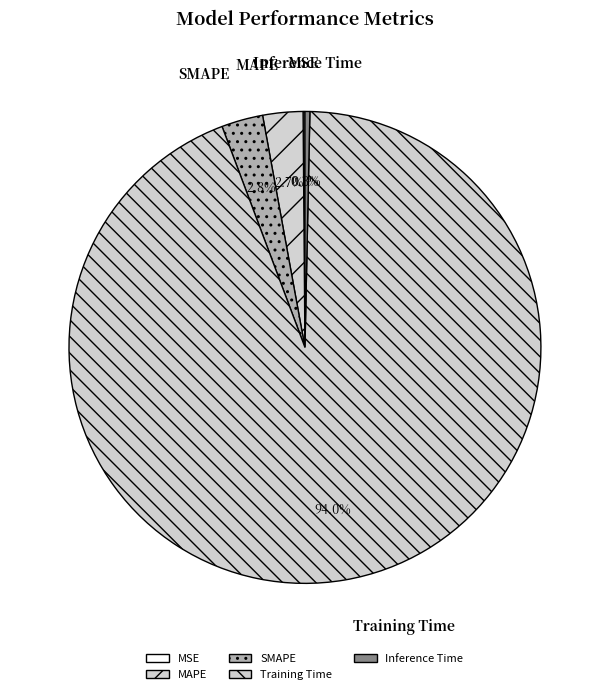

What is the largest slice in the pie chart?

Training Time